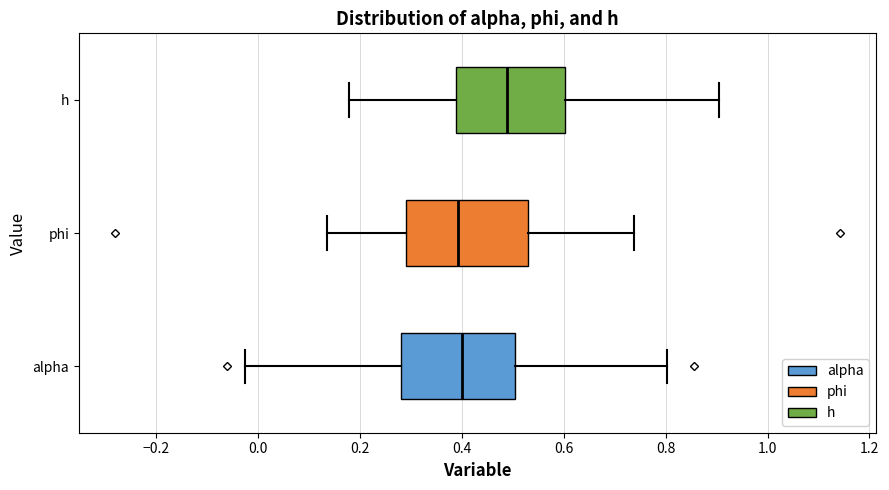

Where does the left whisker of the box for phi end on the x-axis? The values are not printed on the chart, so give them approximately, as read against the axis.

0.14